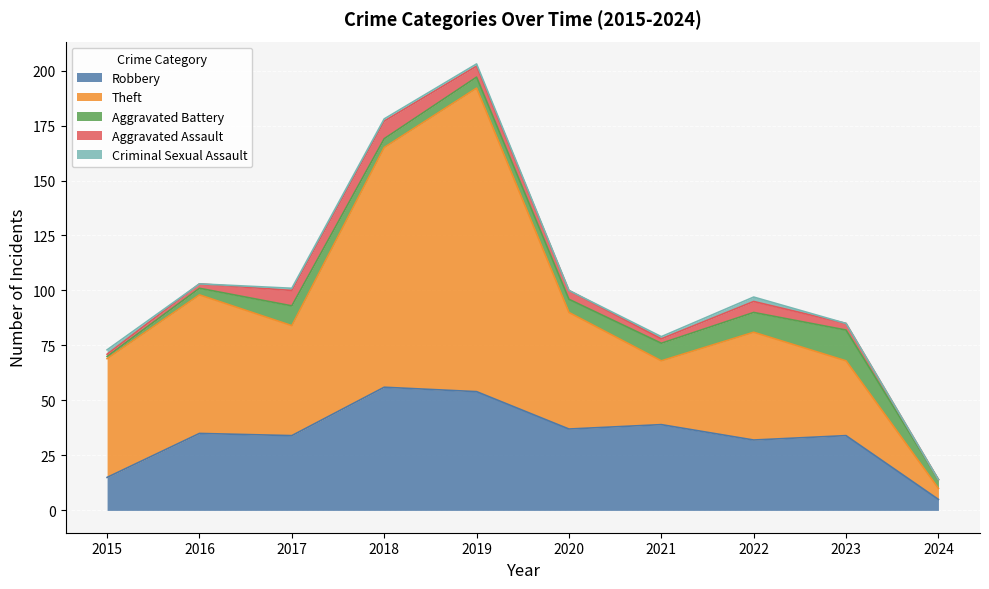

Reading left to right, list all the values displayed in this chart.

Robbery: 15	35	34	56	54	37	39	32	34	5
Theft: 54	63	50	109	138	53	29	49	34	5
Aggravated Battery: 1	3	9	4	5	6	8	9	14	4
Aggravated Assault: 1	2	7	8	5	4	2	5	3	0
Criminal Sexual Assault: 2	0	1	1	1	0	1	2	0	0